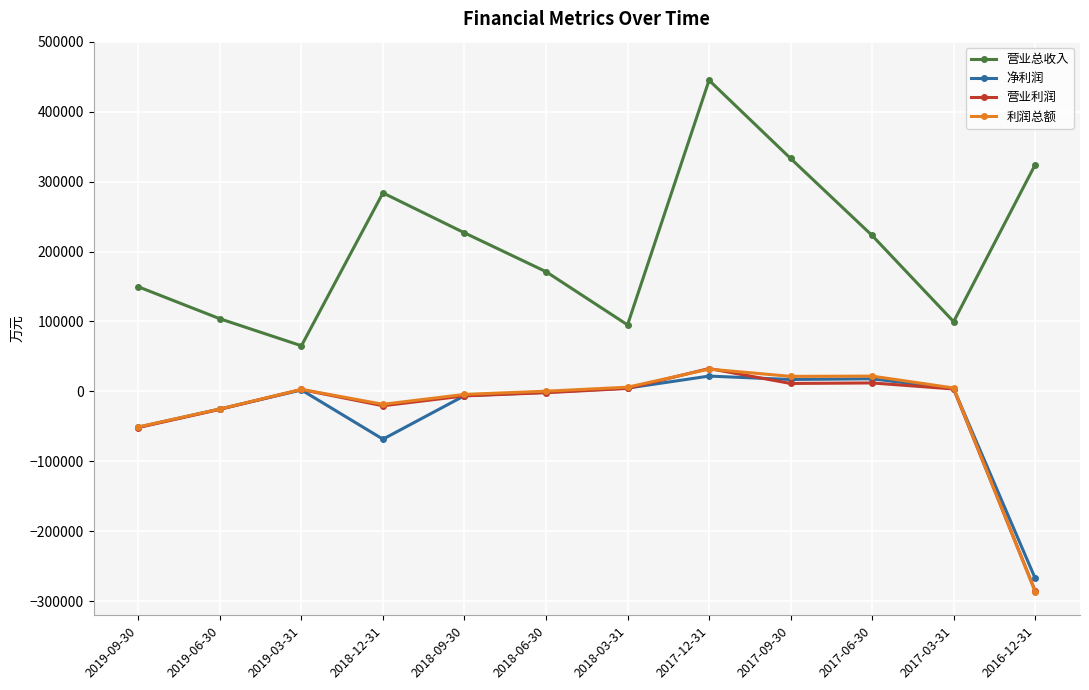

The value of 营业总收入 at 2018-03-31 is 21291. True or false?

False